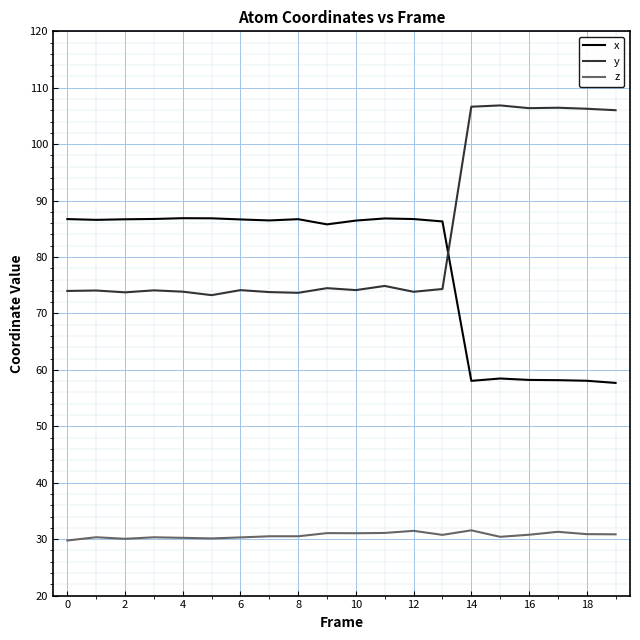

Which series has the largest range (max minus min)?

y